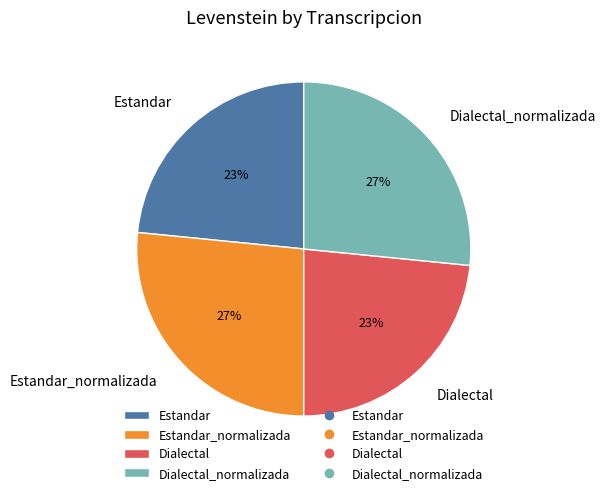

Is there a majority slice in this chart?

No